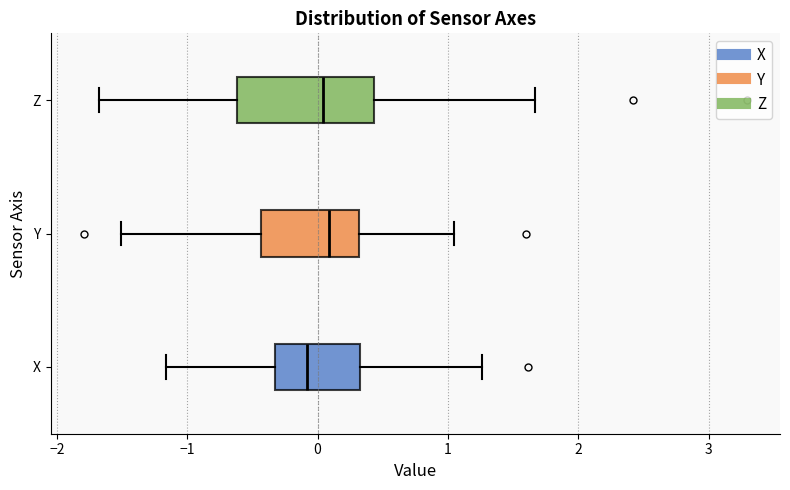

Reading bottom to top, read every box against the x-axis: the position of its median line, the range the box covers, and the ends of its whiskers. The values are not printed on the chart, so give them approximately, as read against the axis.

X: median -0.1, box -0.3 to 0.3, whiskers -1.2 to 1.3
Y: median 0.1, box -0.4 to 0.3, whiskers -1.5 to 1.1
Z: median 0.0, box -0.6 to 0.4, whiskers -1.7 to 1.7